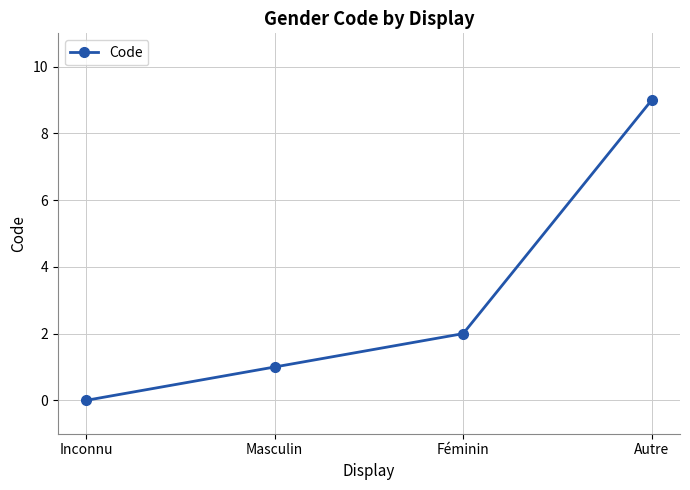

What is the change in value from Masculin to Autre?

+8